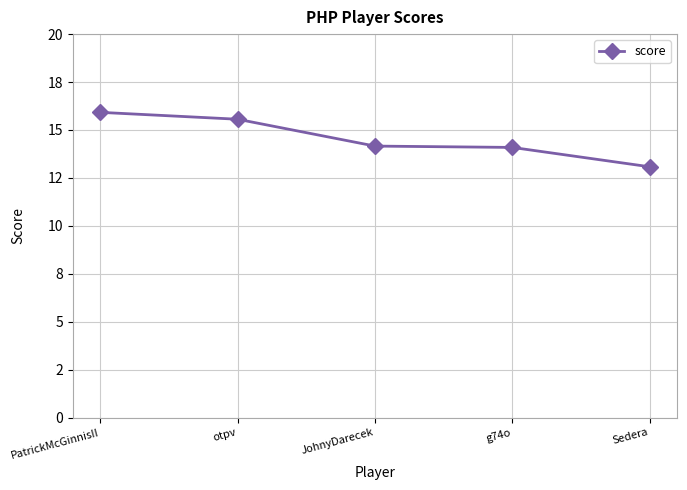

Reading right to left, list all the values displayed in this chart.

Sedera=13.1	g74o=14.1	JohnyDarecek=14.2	otpv=15.6	PatrickMcGinnisII=15.9